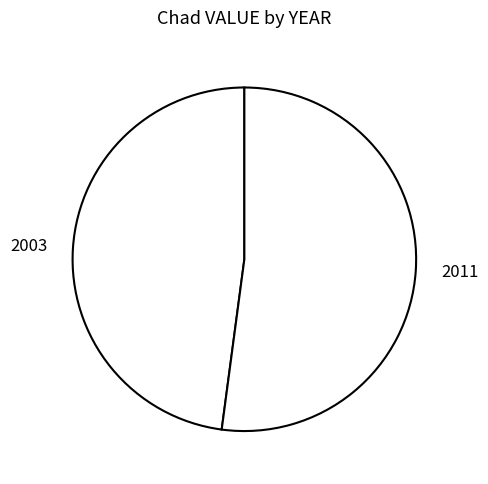

How many slices are in this pie chart?

2